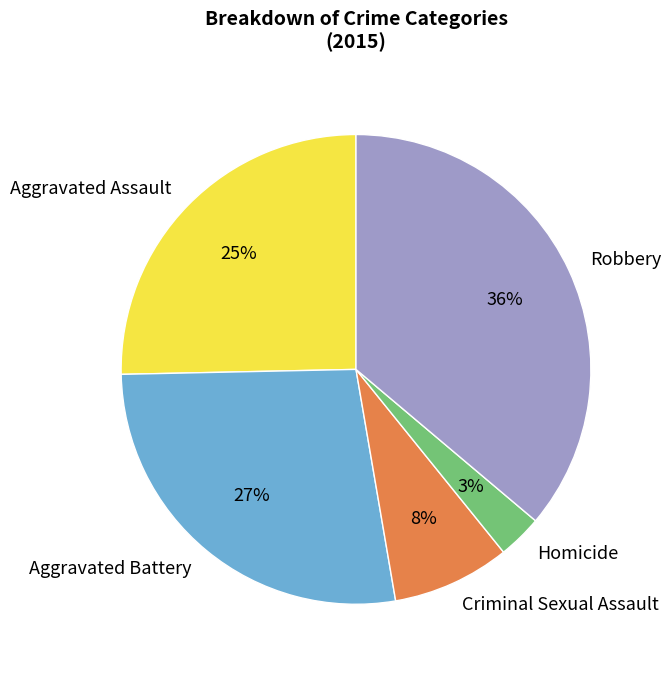

What is the ratio of the value at Robbery to the value at Aggravated Battery?

1.3